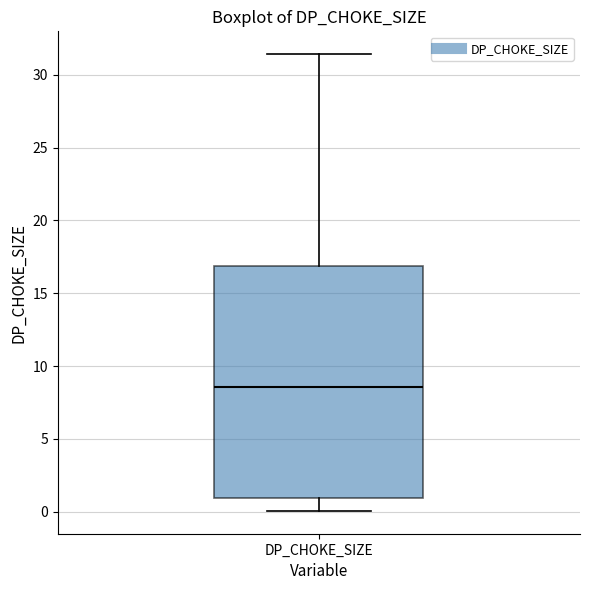

Where does the median line of the box for DP_CHOKE_SIZE sit on the y-axis? The values are not printed on the chart, so give them approximately, as read against the axis.

8.5